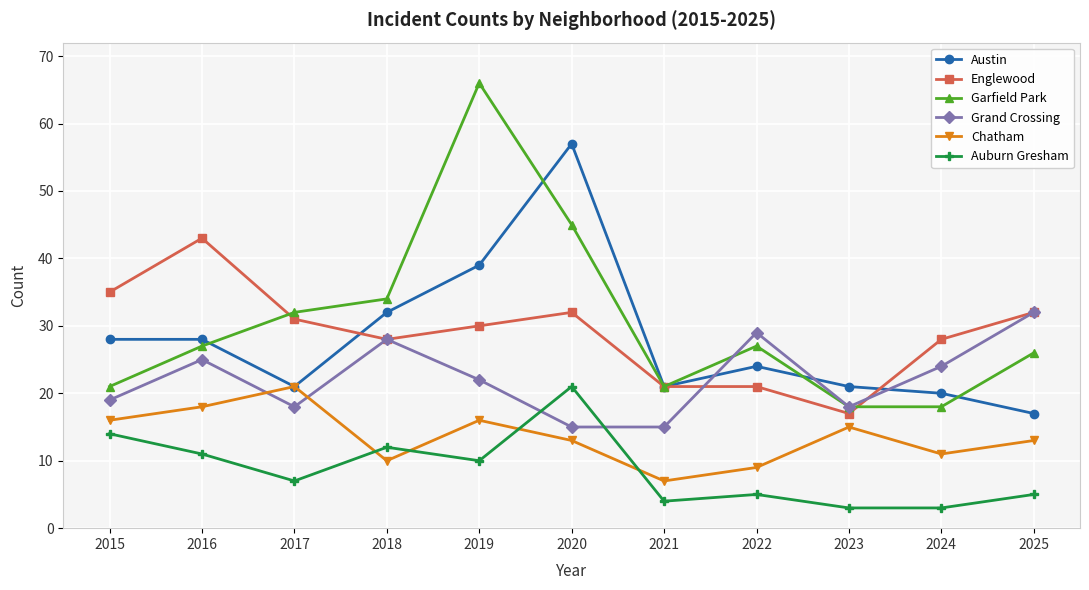

What is the value of the Grand Crossing point at the 11th from the left?

32